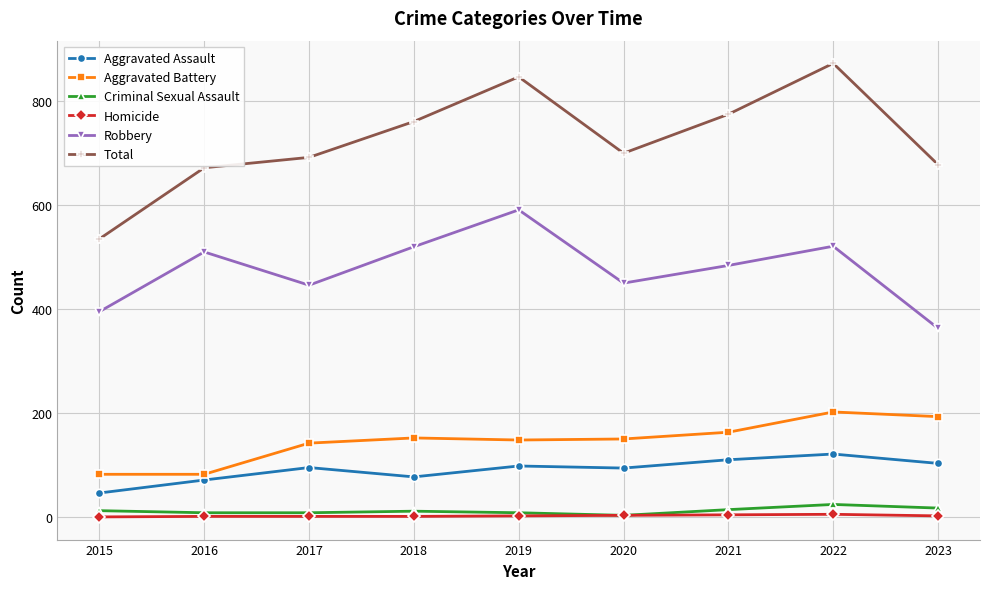

True or false: Total has more than 2 interior local peaks.

False